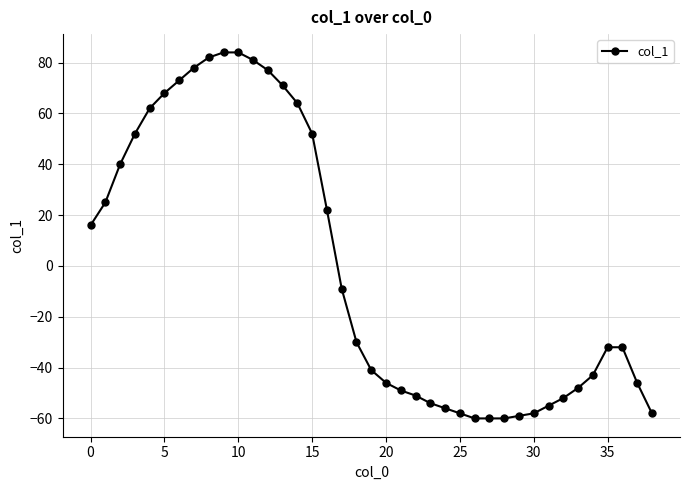

What is the sum of all values?

-26